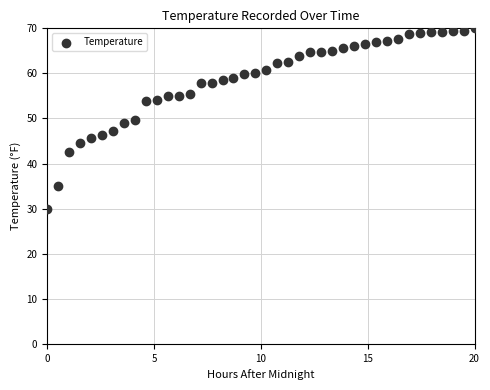

What is the range of Y values (max minus min)?

40.0